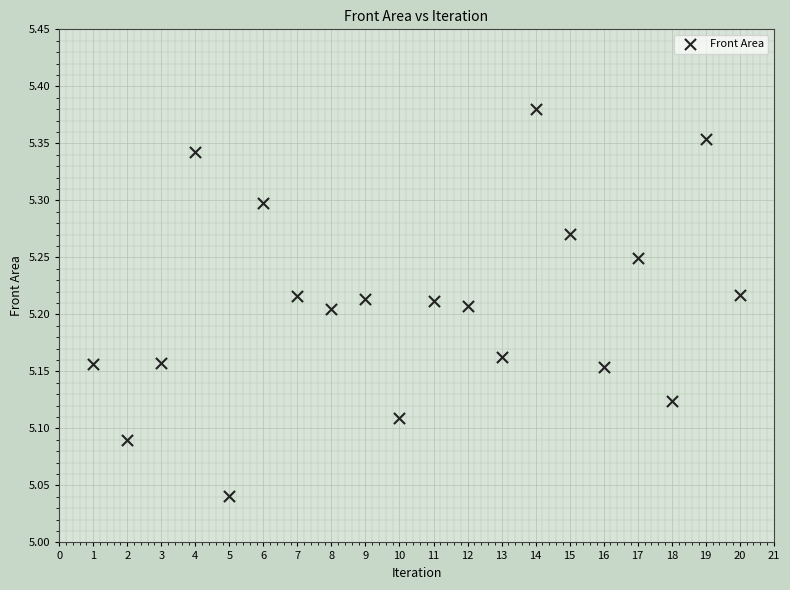

What is the range of X values (max minus min)?

19.0